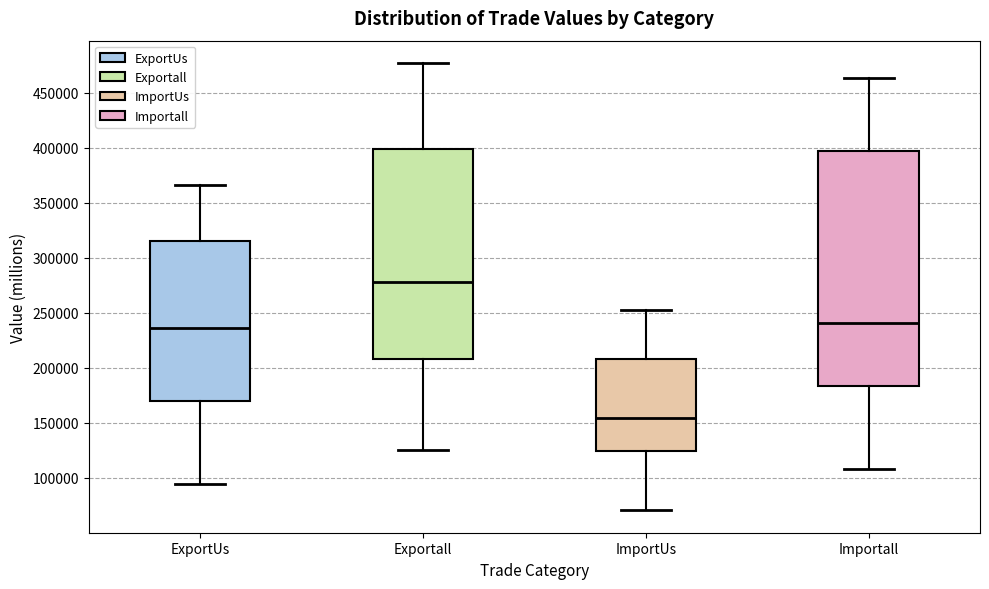

Which box's median line is the highest?

Exportall